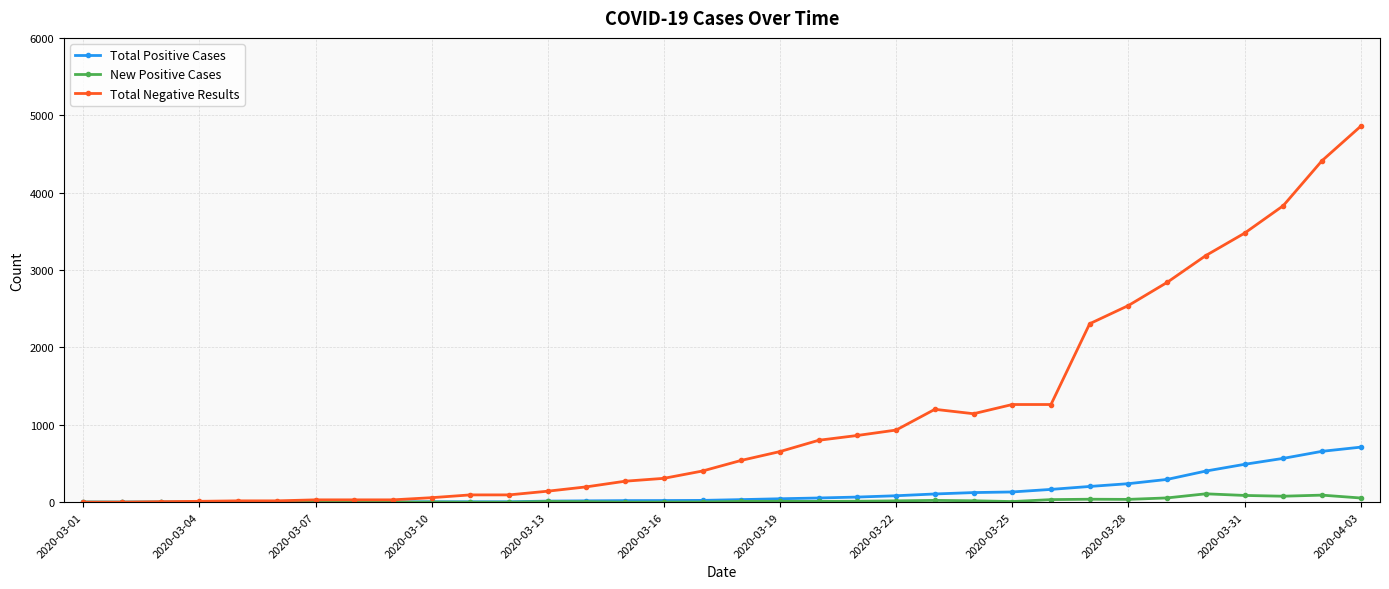

List the series in order of their peak value, highest first.

Total Negative Results, Total Positive Cases, New Positive Cases